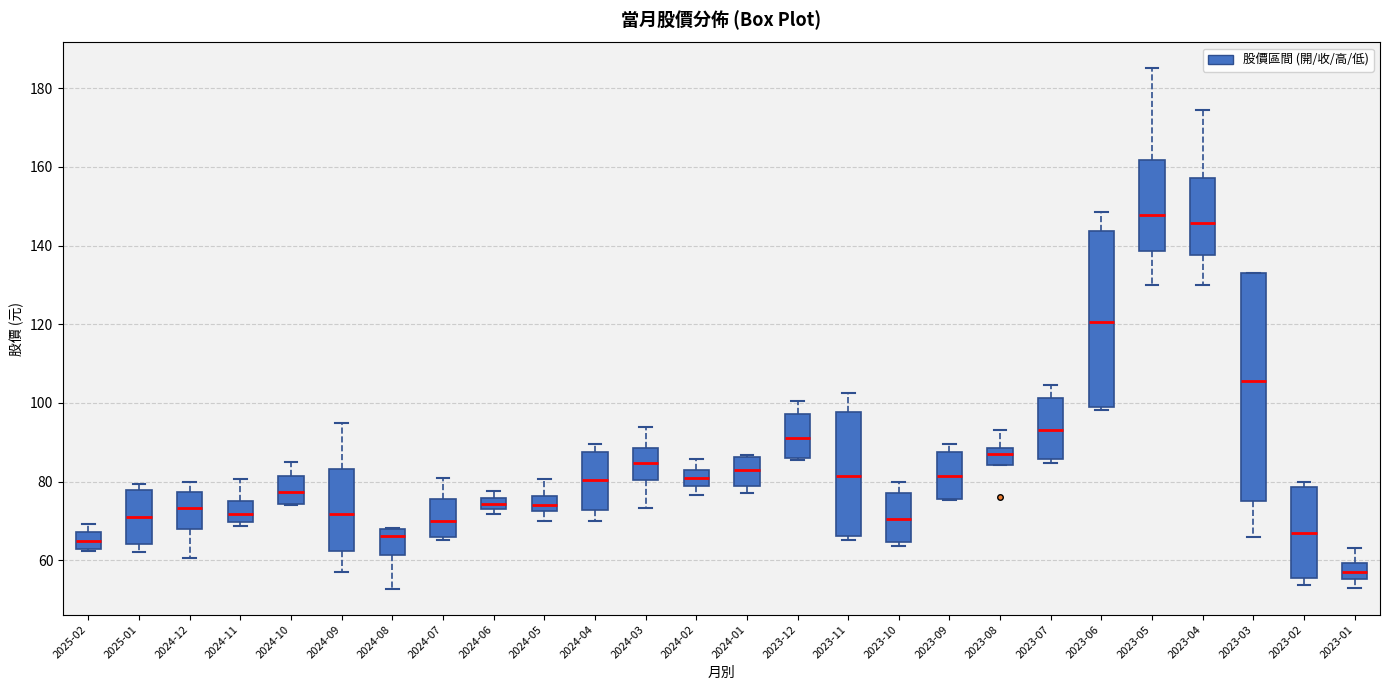

Which box is the tallest, from its lower edge to its upper edge?

2023-03